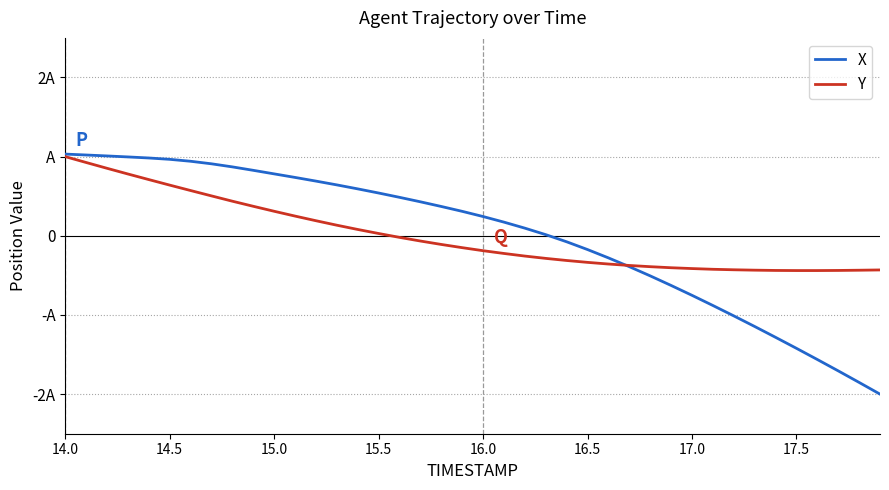

What are all the series names shown in the legend?

X, Y